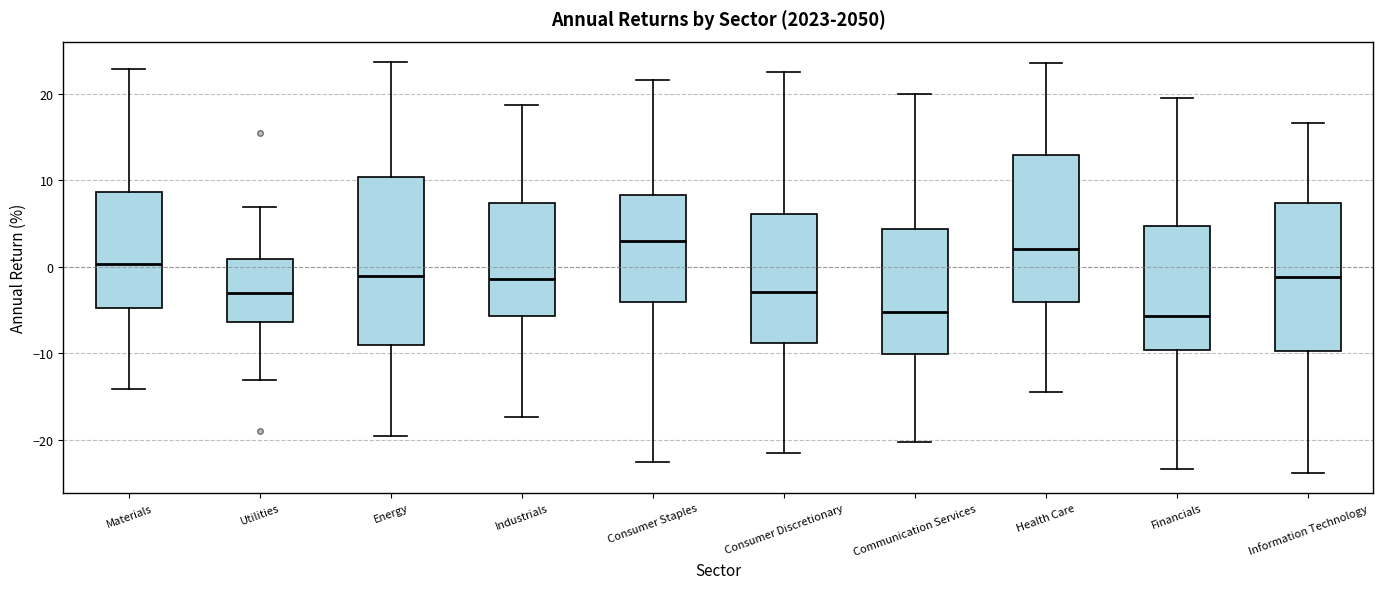

Where is the lower edge of the box for Financials on the y-axis? The values are not printed on the chart, so give them approximately, as read against the axis.

-10